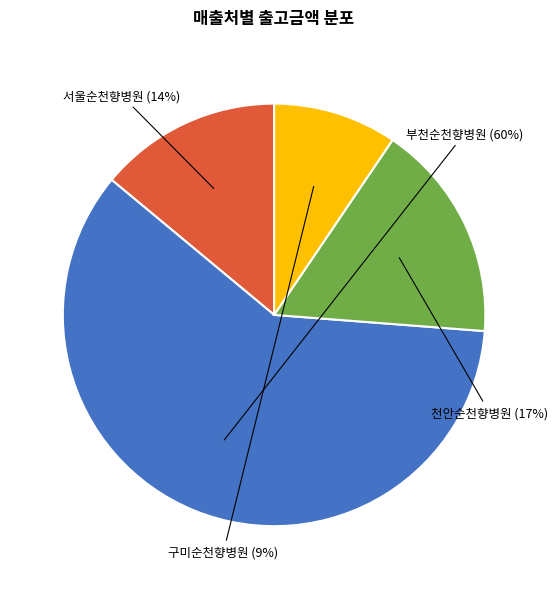

Which slice is the largest?

부천순천향병원